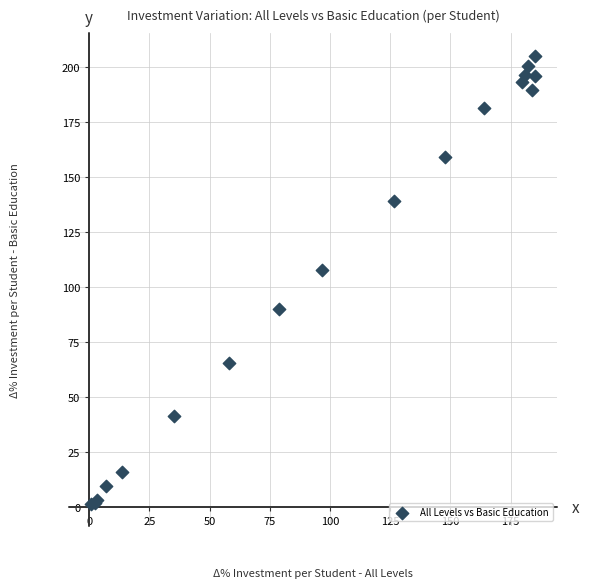

What Y value in the scatter plot is closest to 103?

107.9